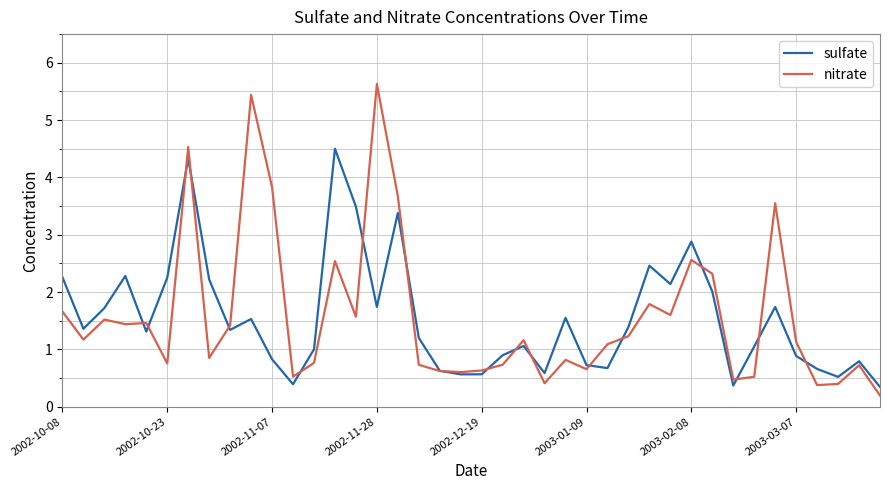

Which series has the widest spread of values?

nitrate